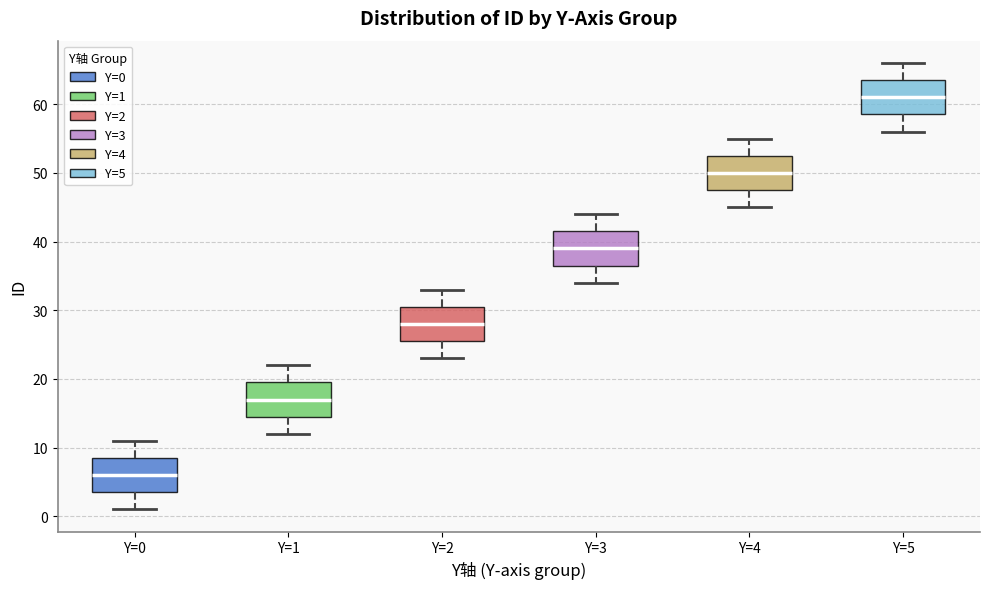

Reading left to right, read every box against the y-axis: the position of its median line, the range the box covers, and the ends of its whiskers. The values are not printed on the chart, so give them approximately, as read against the axis.

Y=0: median 6, box 4 to 9, whiskers 1 to 11
Y=1: median 17, box 15 to 20, whiskers 12 to 22
Y=2: median 28, box 26 to 31, whiskers 23 to 33
Y=3: median 39, box 37 to 42, whiskers 34 to 44
Y=4: median 50, box 48 to 53, whiskers 45 to 55
Y=5: median 61, box 59 to 64, whiskers 56 to 66